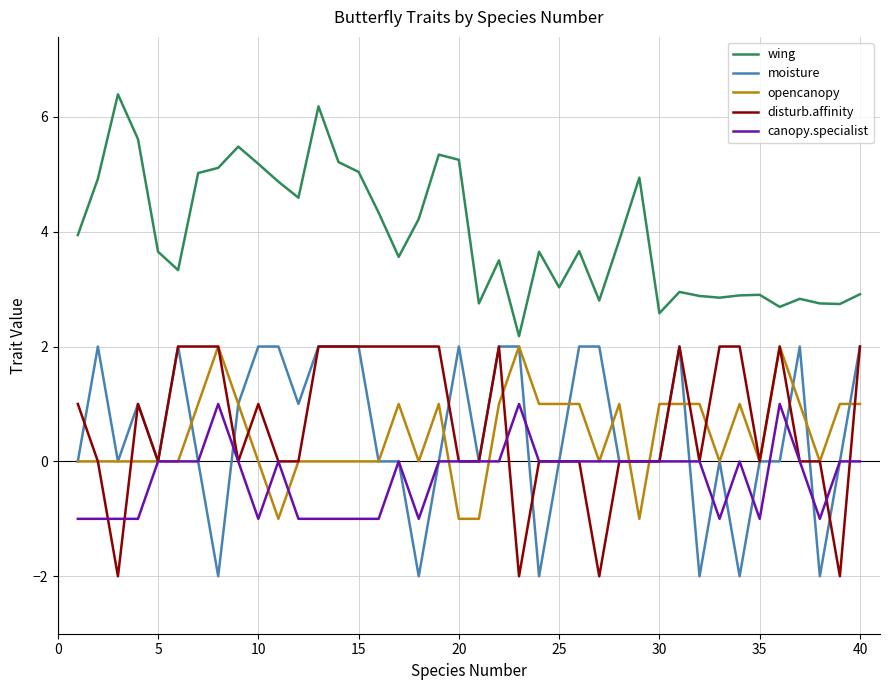

How many lines are shown in the chart?

5